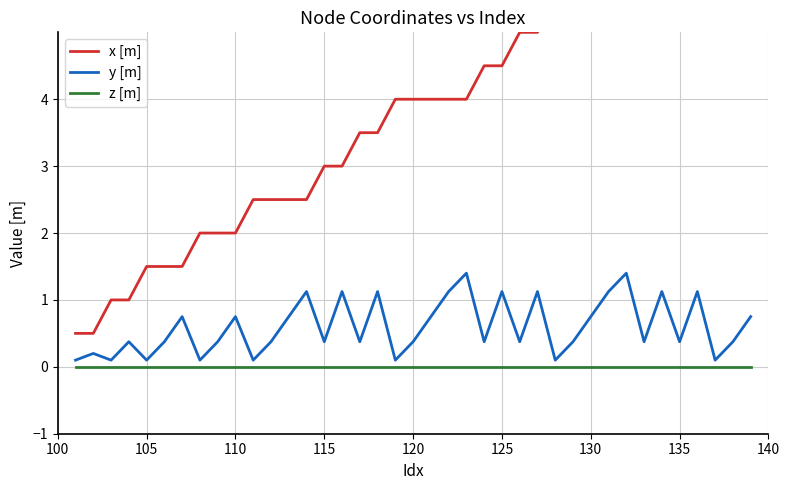

Which series has the largest total across all categories?

x [m]